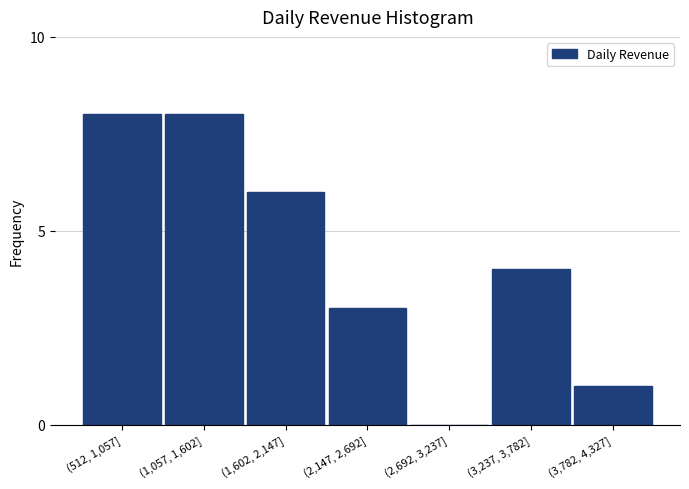

Reading left to right, what are all the values shown in this chart?

(512, 1,057]=8	(1,057, 1,602]=8	(1,602, 2,147]=6	(2,147, 2,692]=3	(2,692, 3,237]=0	(3,237, 3,782]=4	(3,782, 4,327]=1